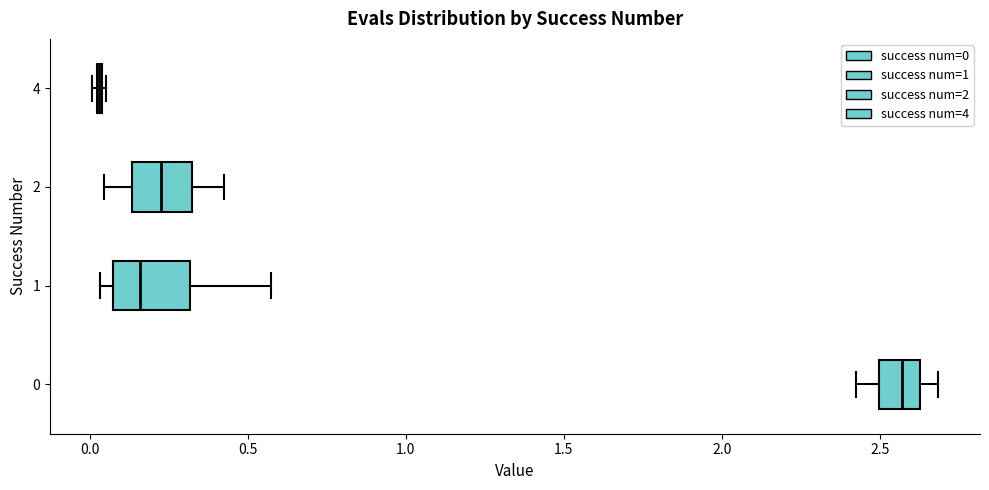

Reading bottom to top, transcribe this box plot: for each box, give where its median line is, the range the box spans, and where its two whiskers end, as read against the x-axis. The values are not printed on the chart, so give them approximately, as read against the axis.

0: median 2.55, box 2.50 to 2.65, whiskers 2.40 to 2.70
1: median 0.15, box 0.05 to 0.30, whiskers 0.05 (just left of the box's left edge) to 0.55
2: median 0.25, box 0.15 to 0.30, whiskers 0.05 to 0.40
4: box collapsed to a line at 0.05, whiskers 0.00 to 0.05